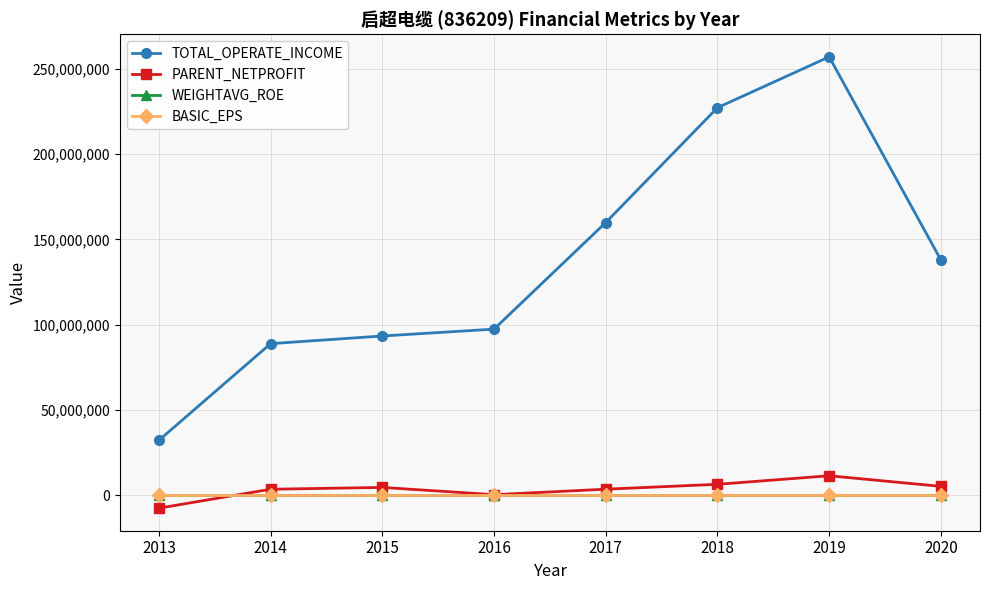

Where does the TOTAL_OPERATE_INCOME series first go above 137891370?

2017